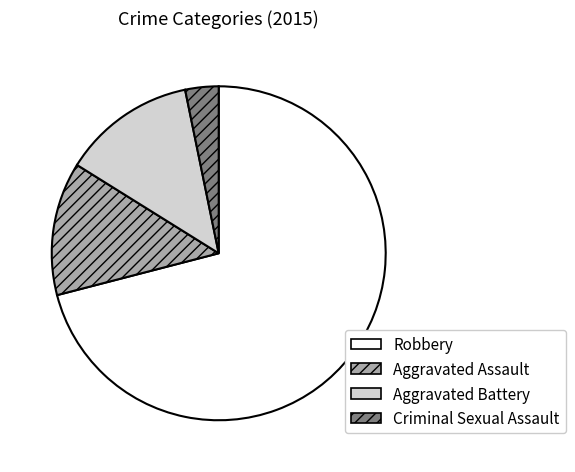

Is there a majority slice in this chart?

Yes